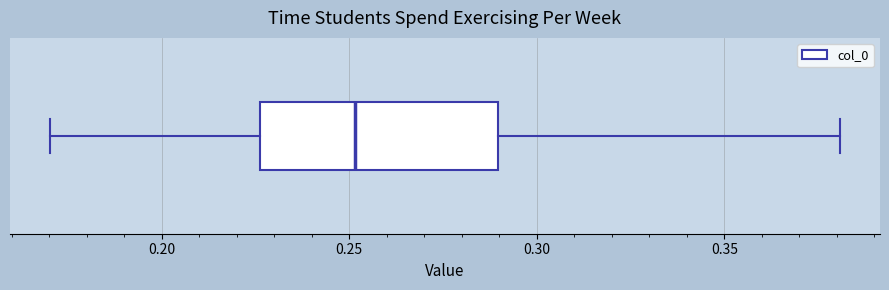

Read this box plot against the x-axis: the position of the median line, the range covered by the box, and the ends of both whiskers. The values are not printed on the chart, so give them approximately, as read against the axis.

median 0.250, box 0.225 to 0.290, whiskers 0.170 to 0.380